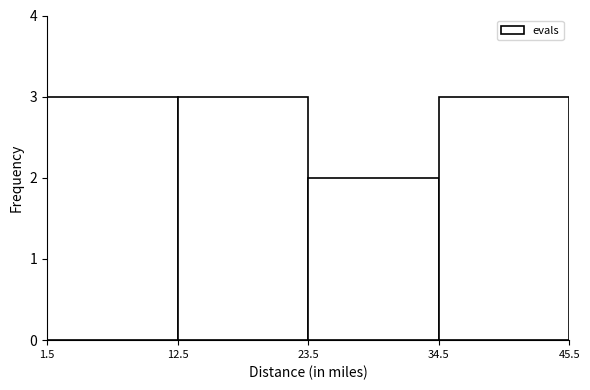

How tall is the bar that spans 34.5 to 45.5 on the x-axis? The values are not printed on the chart, so give them approximately, as read against the axis.

3